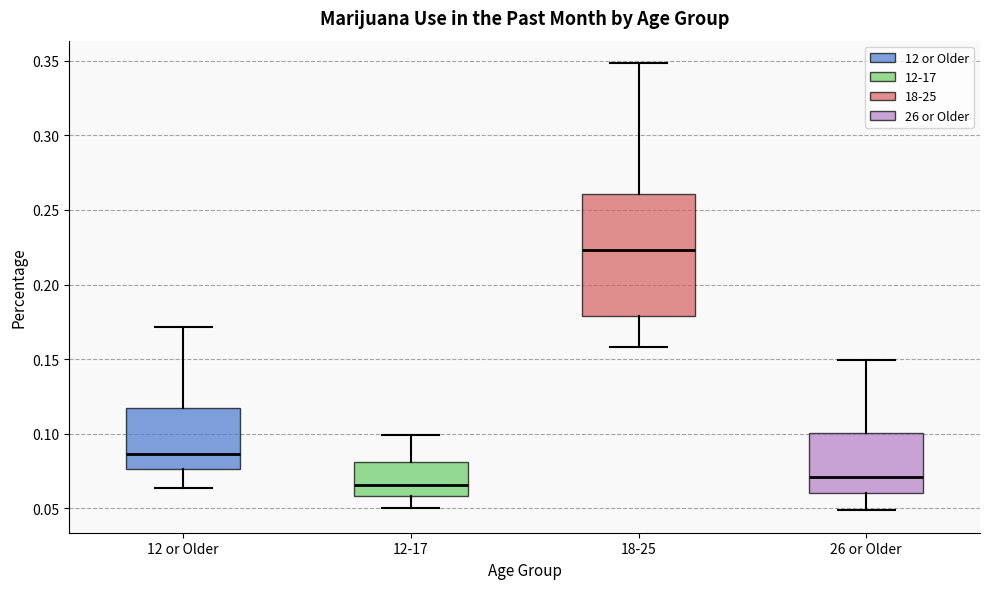

Where does the upper whisker of the box for 12-17 end on the y-axis? The values are not printed on the chart, so give them approximately, as read against the axis.

0.100